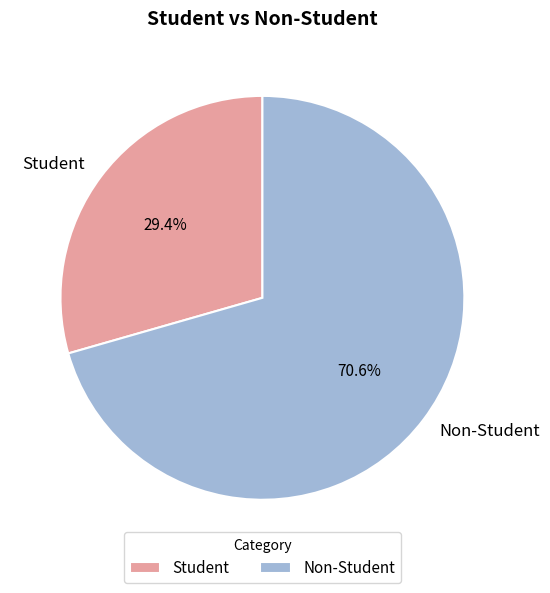

Which slice is the largest?

Non-Student